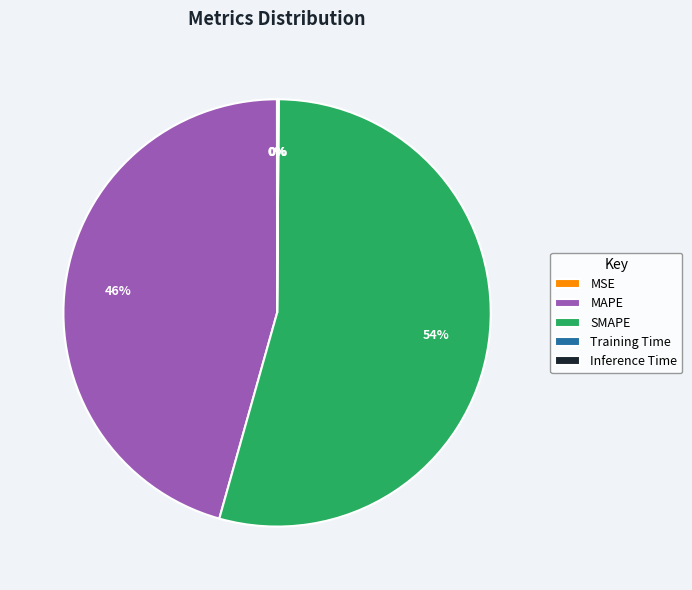

To the nearest percent, what is the average slice percentage?

20%